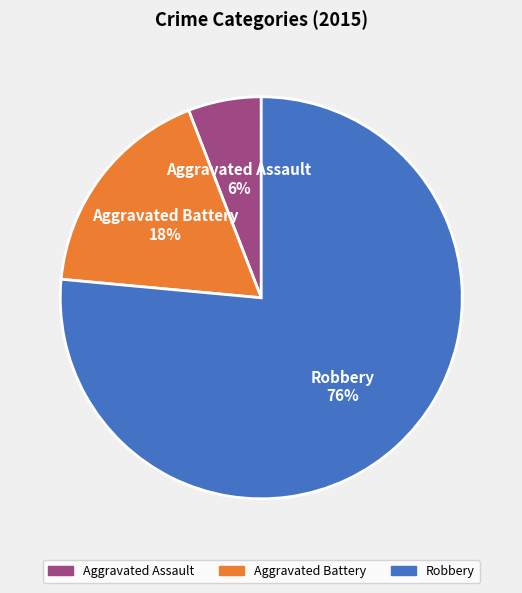

Is there a majority slice in this chart?

Yes